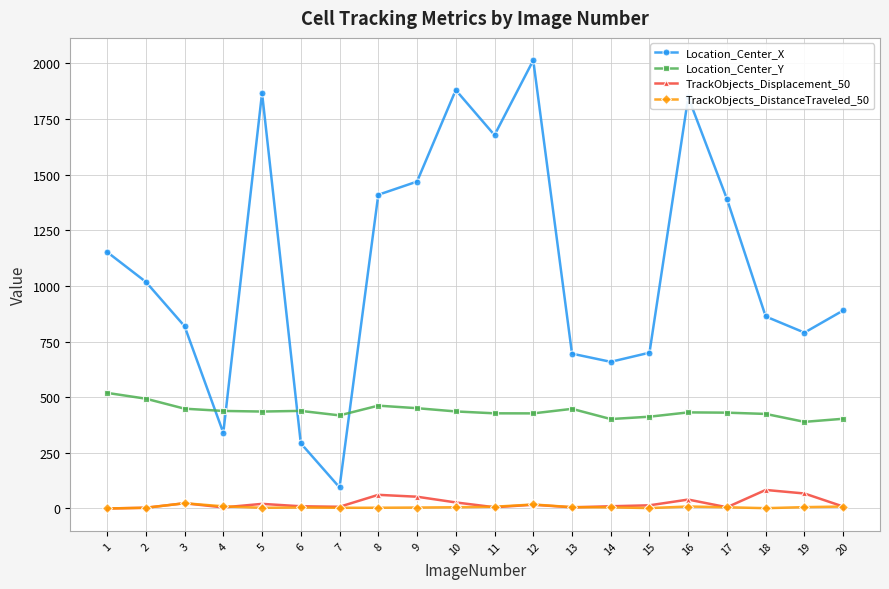

Is the value of Location_Center_X at 8 greater than the value of TrackObjects_DistanceTraveled_50 at 19?

Yes